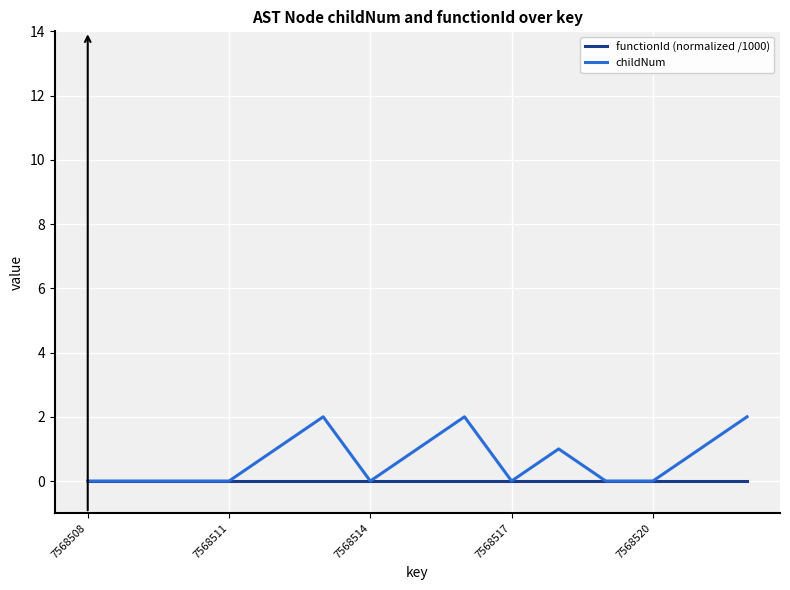

Which series has the largest total across all categories?

childNum